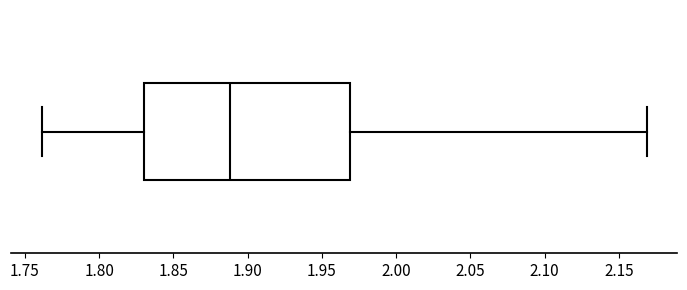

Transcribe this box plot: give where the median line is, the range the box spans, and where the two whiskers end, as read against the x-axis. The values are not printed on the chart, so give them approximately, as read against the axis.

median 1.89, box 1.83 to 1.97, whiskers 1.76 to 2.17